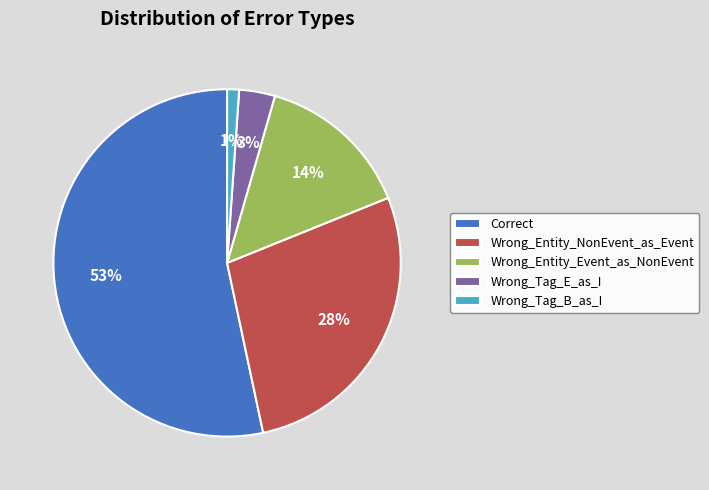

To the nearest percent, what portion does Wrong_Tag_B_as_I represent?

1%